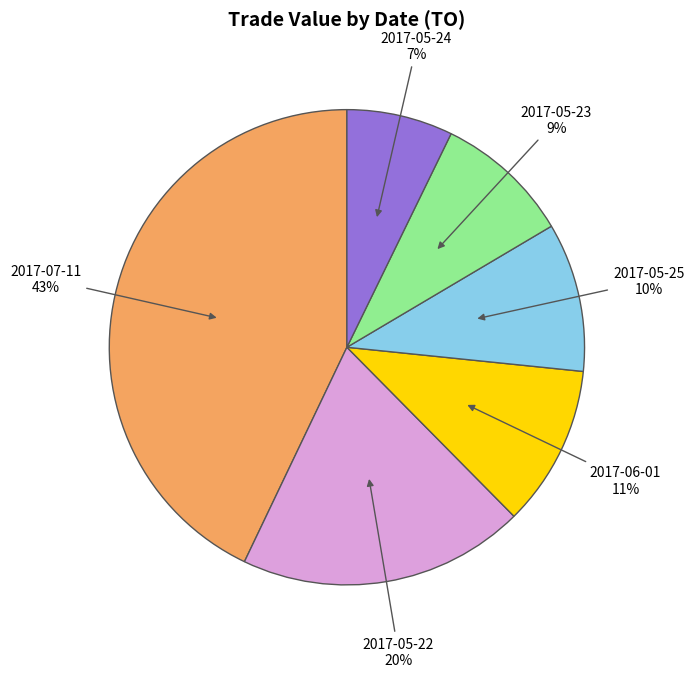

To the nearest percent, what is the difference between the 2017-07-11 and 2017-05-22 slice percentages?

23%